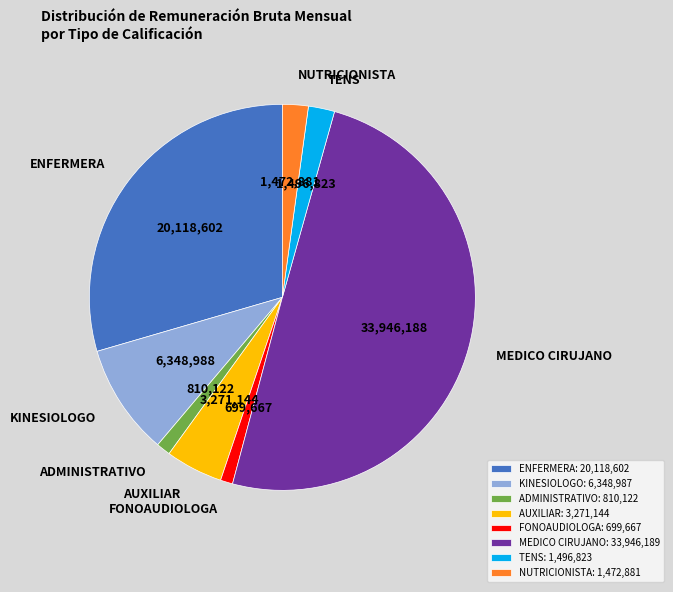

Approximately how many times larger is the value at TENS compared to FONOAUDIOLOGA?

2.1